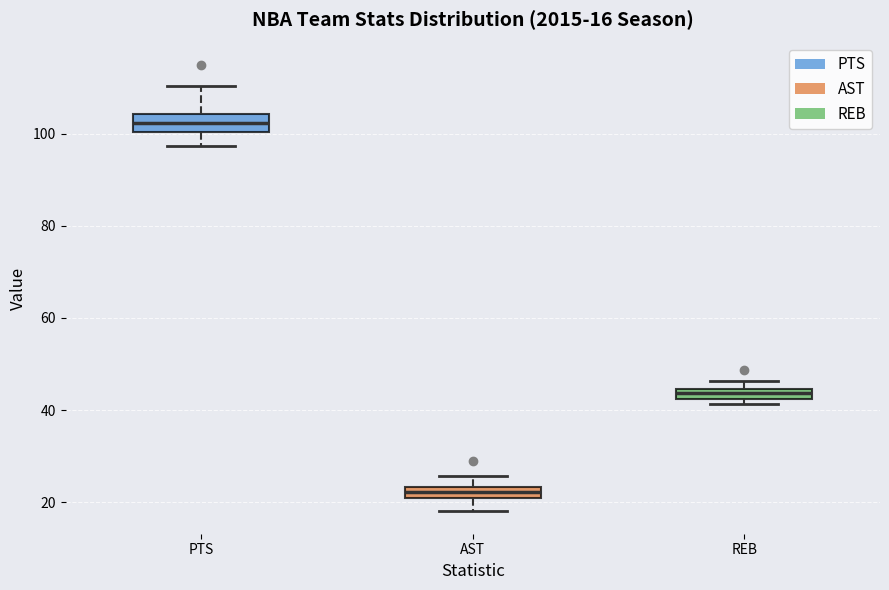

Which box's median line is the highest?

PTS